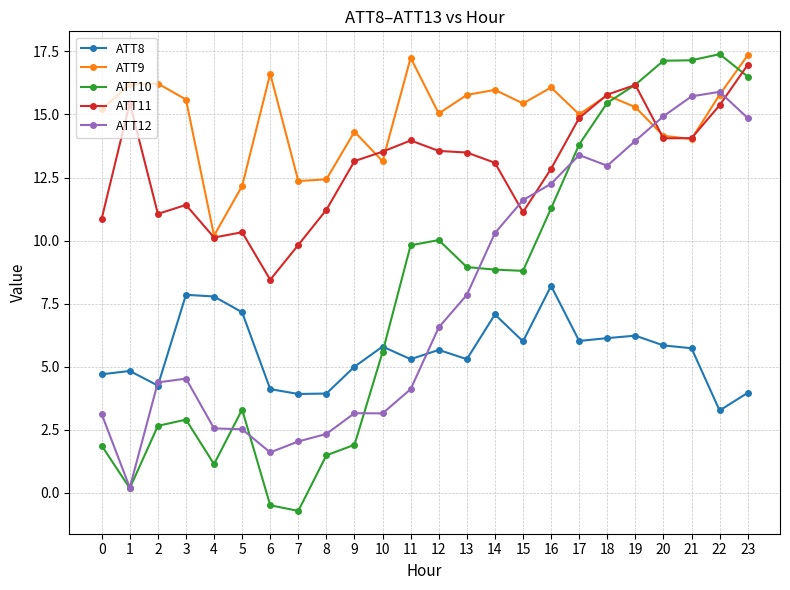

How many lines are shown in the chart?

5